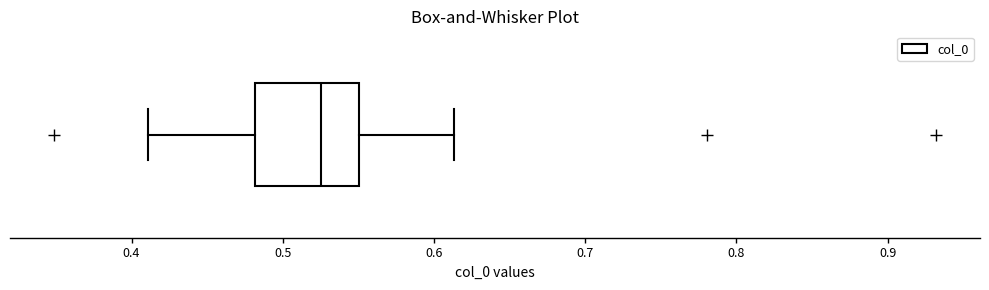

Transcribe this box plot: give where the median line is, the range the box spans, and where the two whiskers end, as read against the x-axis. The values are not printed on the chart, so give them approximately, as read against the axis.

median 0.53, box 0.48 to 0.55, whiskers 0.41 to 0.61